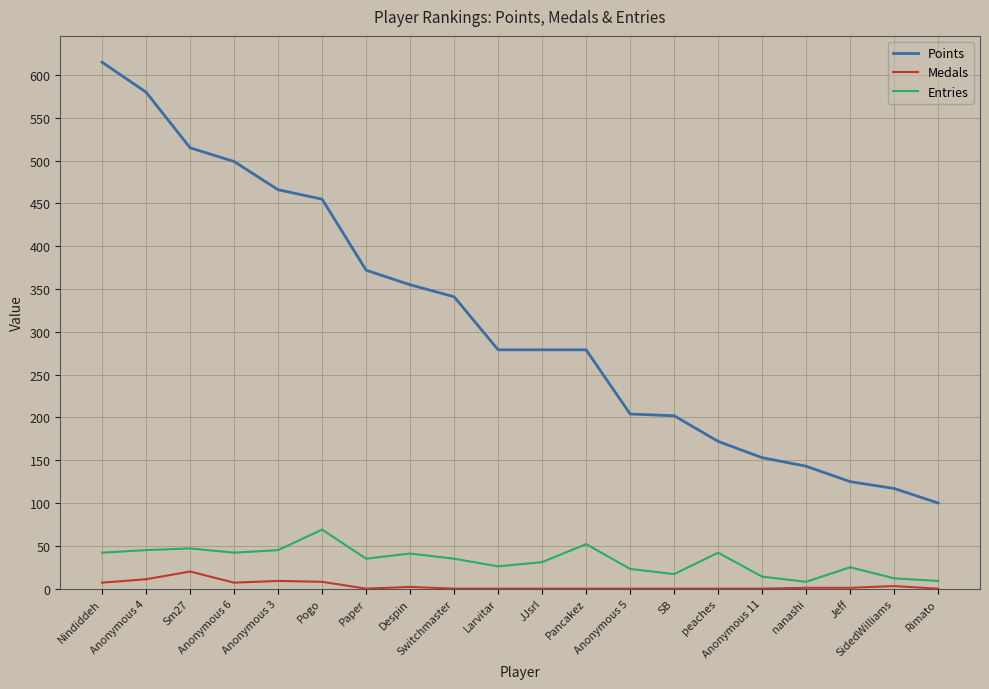

What are all the series names shown in the legend?

Points, Medals, Entries